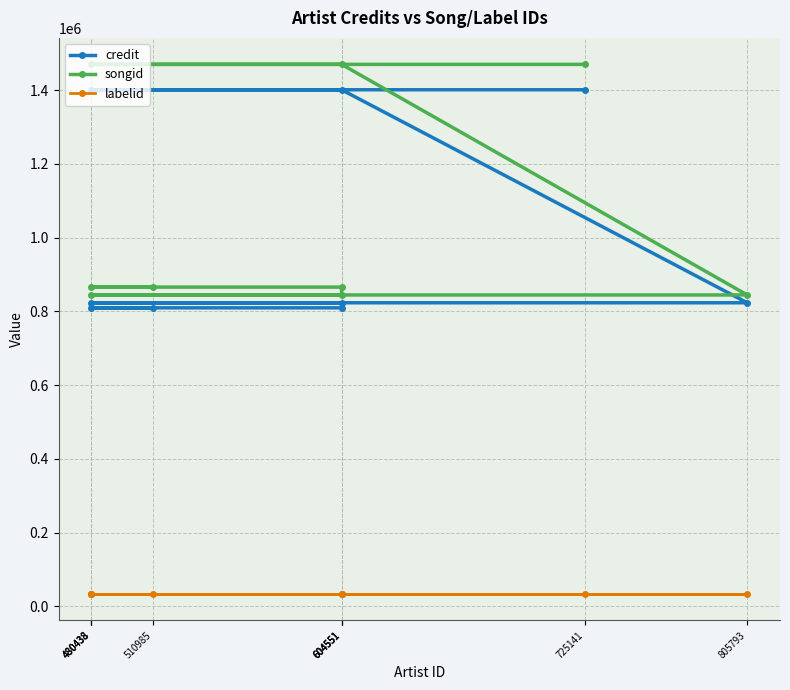

True or false: labelid and songid intersect in this chart.

False